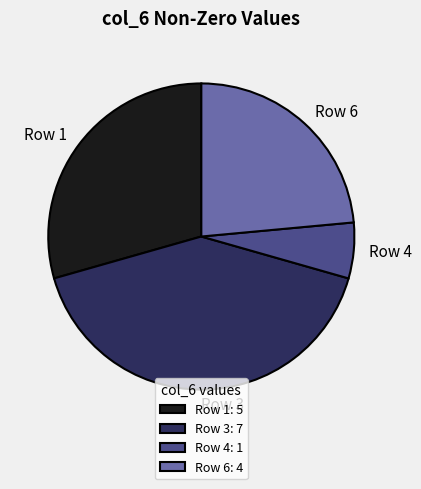

Is the sum of Row 3 and Row 4 greater than half?

No